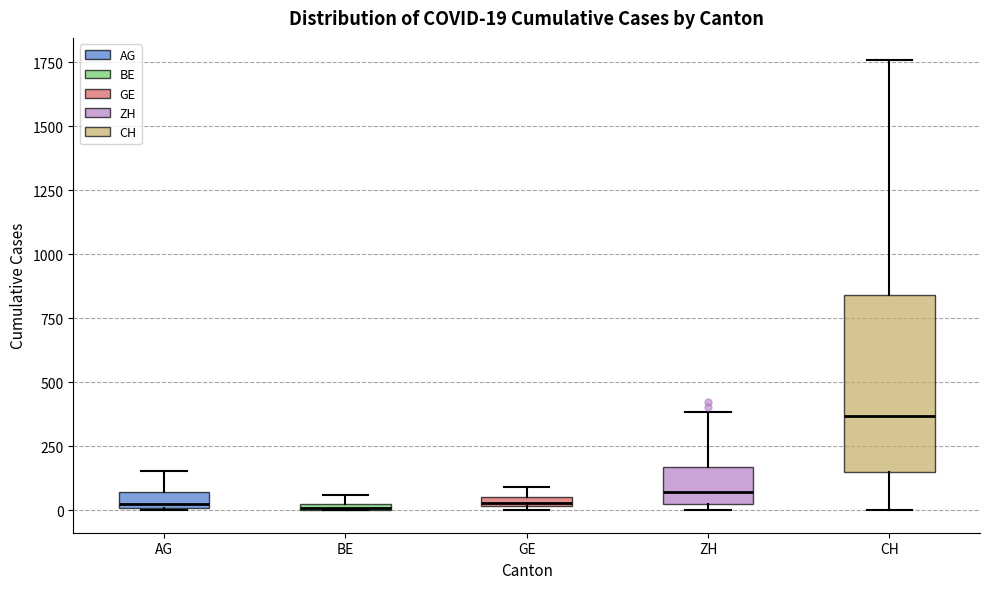

Comparing the boxes themselves (not the whiskers), which one is the tallest?

CH